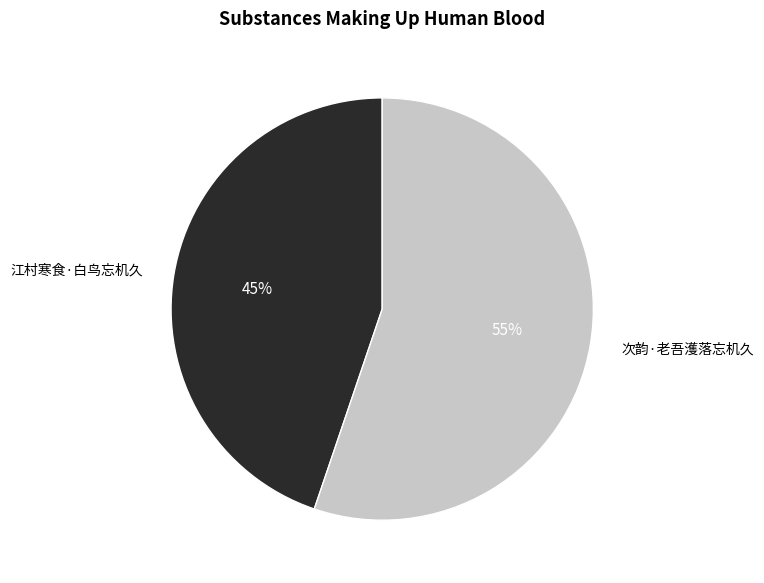

Between 次韵·老吾濩落忘机久 and 江村寒食·白鸟忘机久, which is larger?

次韵·老吾濩落忘机久